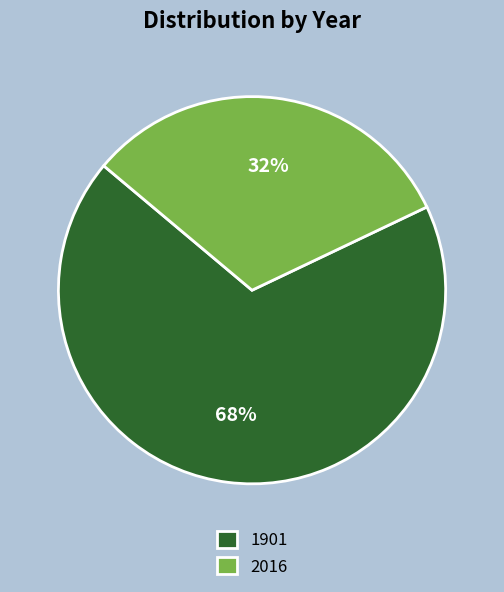

The 1901 slice represents 68% of the pie. True or false?

True